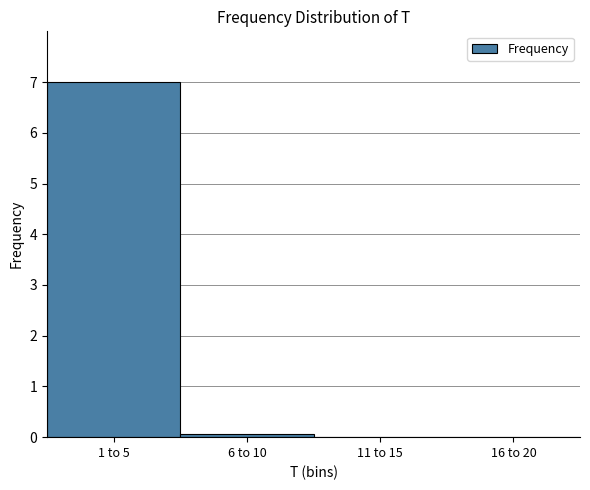

Reading right to left, extract all data points from this chart.

16 to 20=0.0	11 to 15=0.0	6 to 10=0.1	1 to 5=7.0